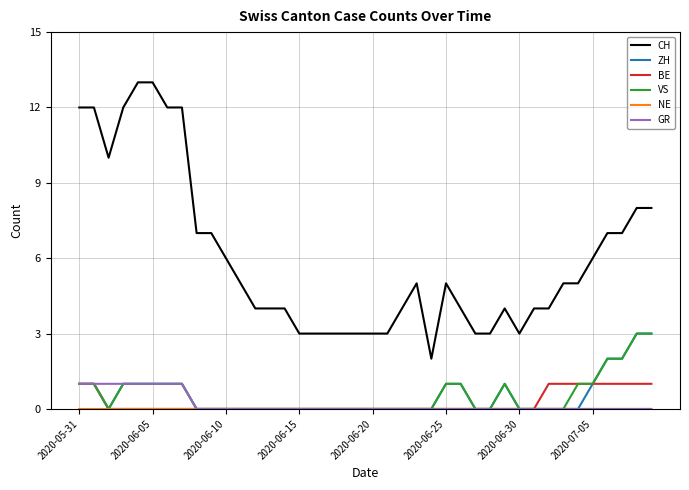

True or false: VS and CH cross at least once.

False